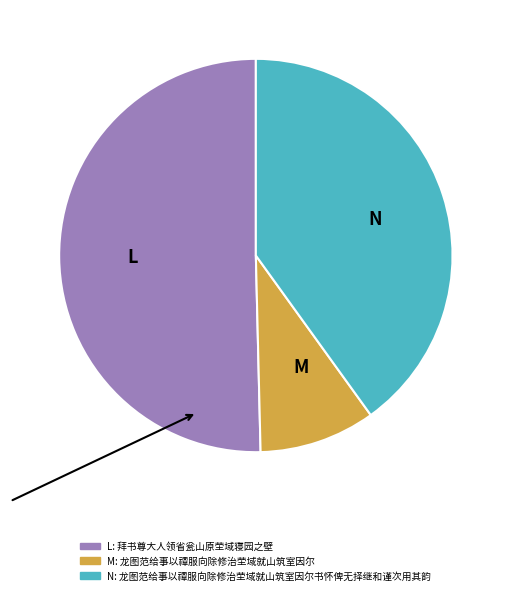

Do N and M together represent more than half of the pie?

No